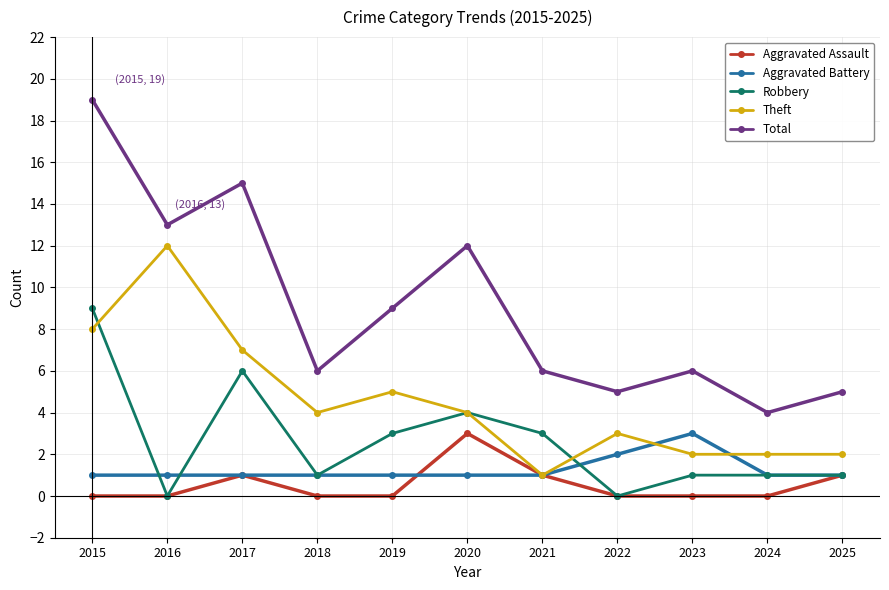

True or false: Aggravated Assault has more than 1 interior local peaks.

True